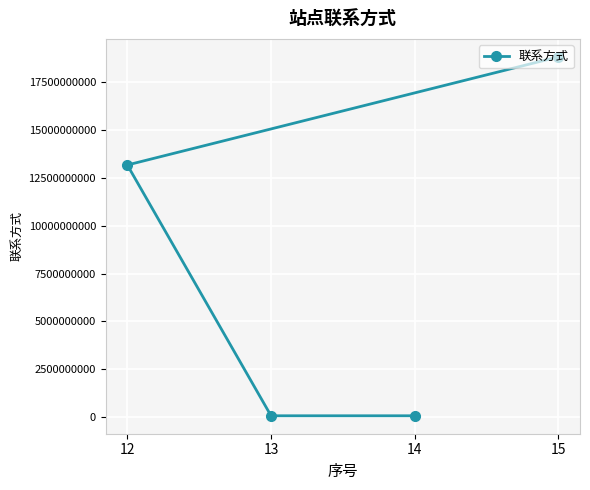

How many data points are less than 13160861654?

2